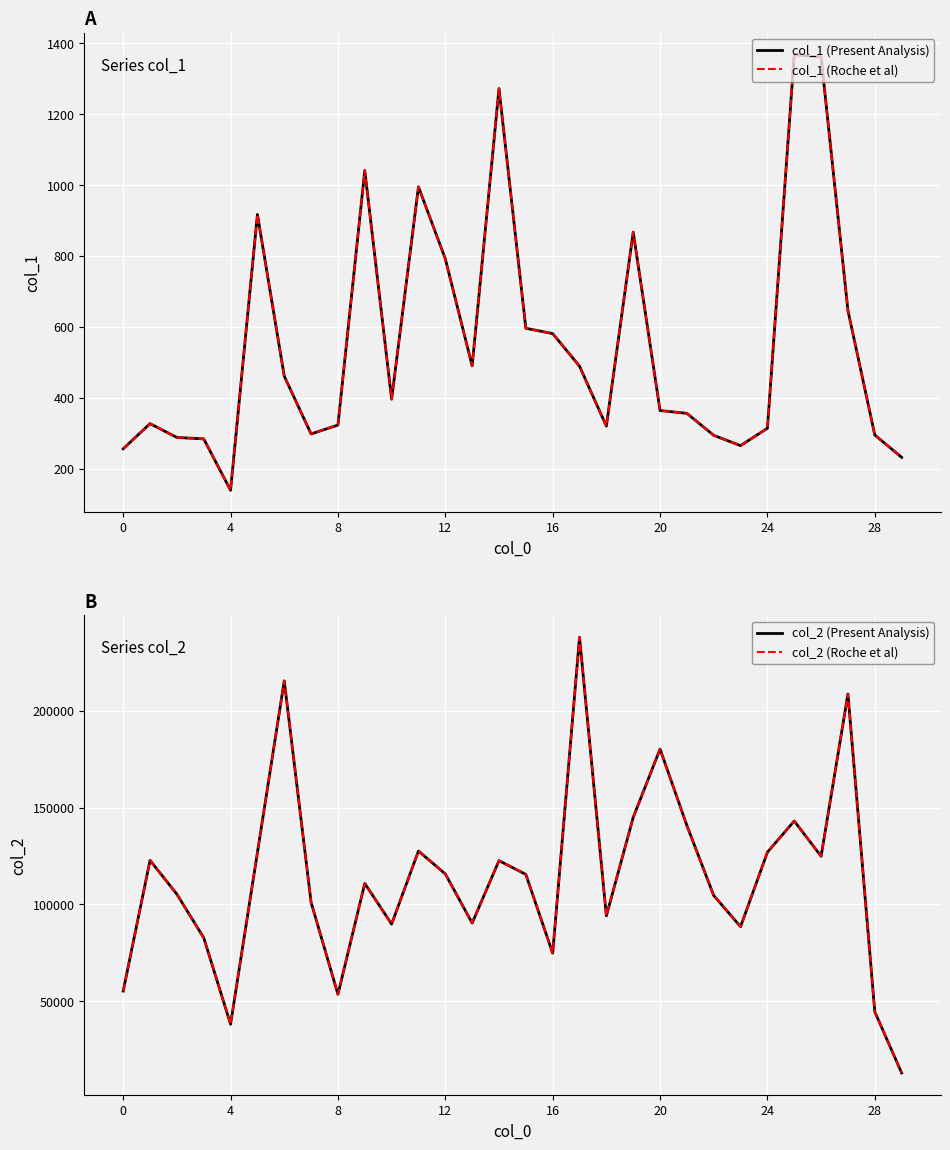

Which series has the largest range (max minus min)?

col_2 (Present Analysis)